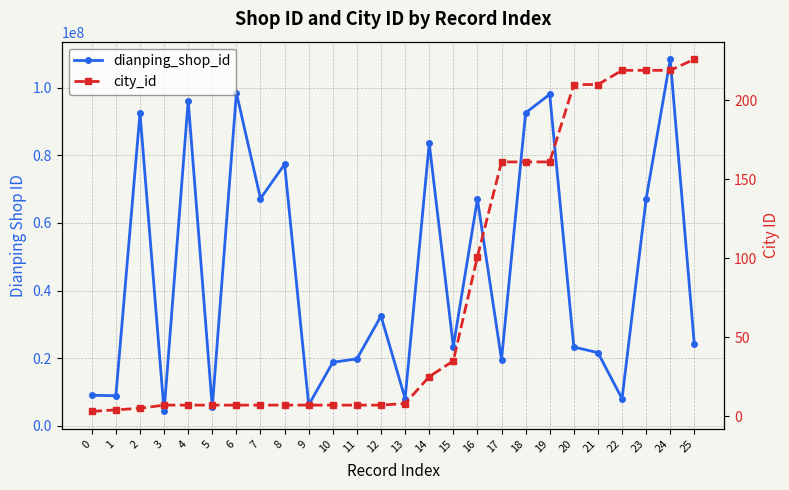

At how many categories does at least one series exceed 35370877?

11